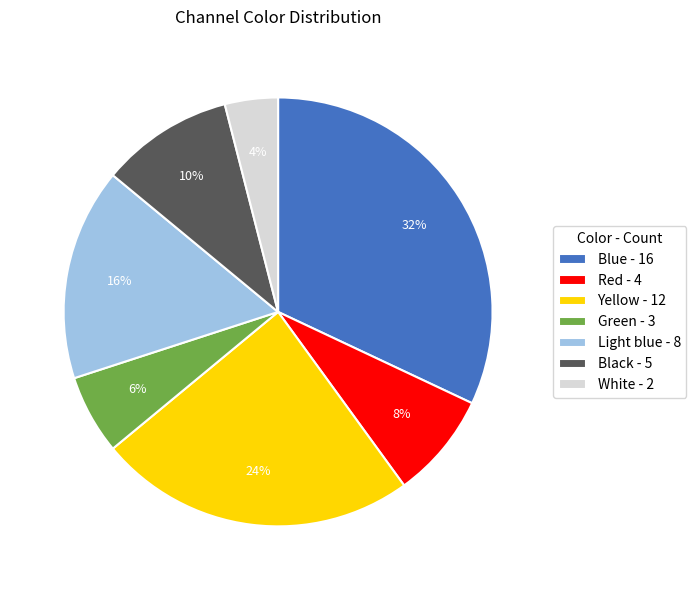

What is the ratio of the value at Black - 5 to the value at Light blue - 8?

0.6